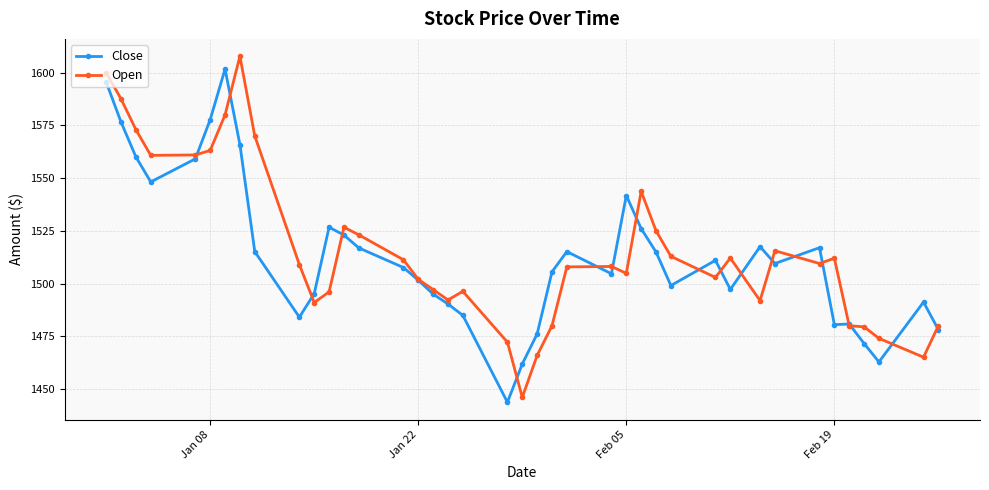

What are all the series names shown in the legend?

Close, Open